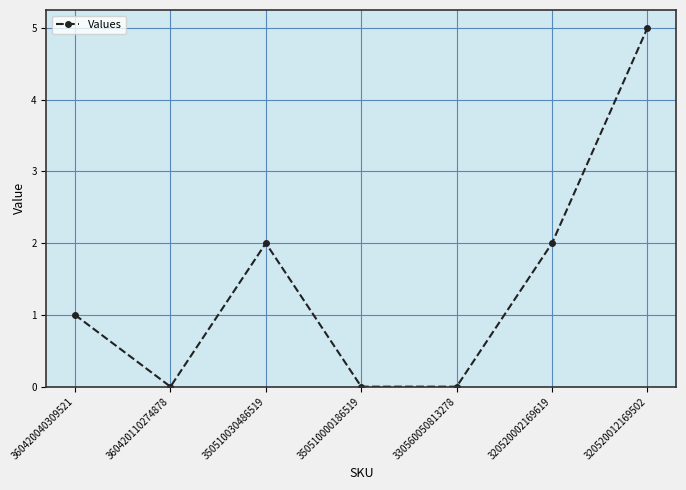

What position from the right is 360420110274878?

6